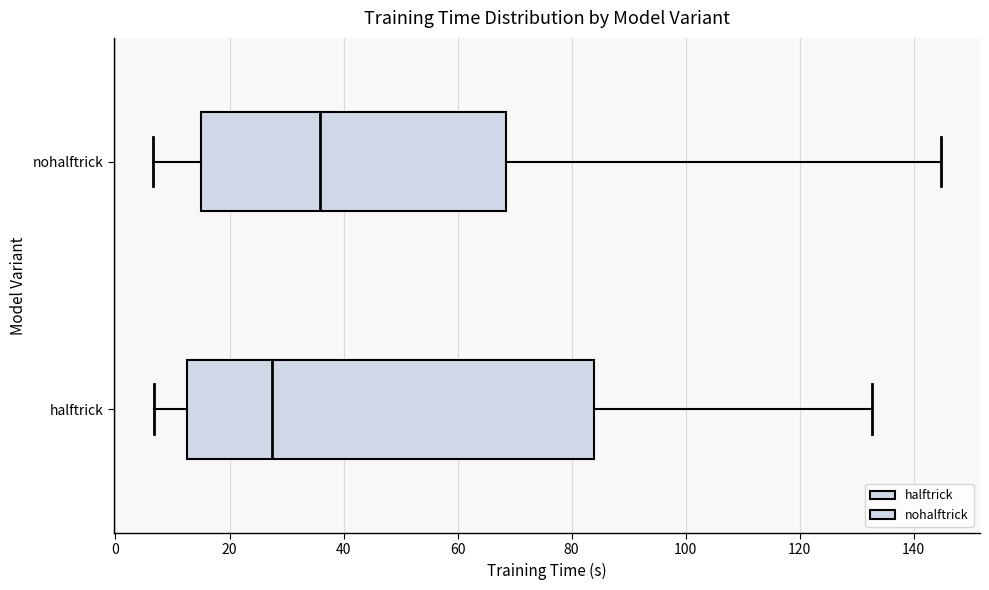

Which box has the furthest to the left median line?

halftrick